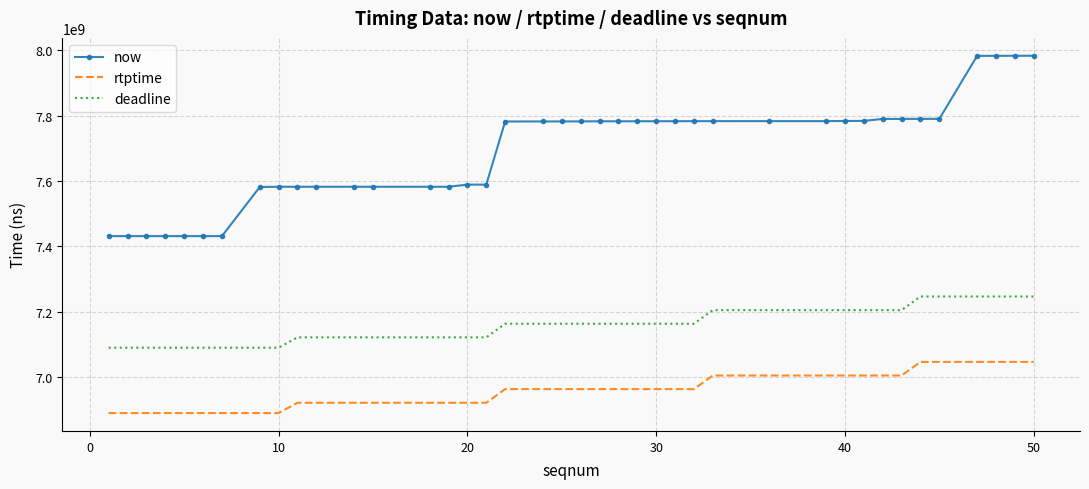

What is the greatest value displayed?

7983282000